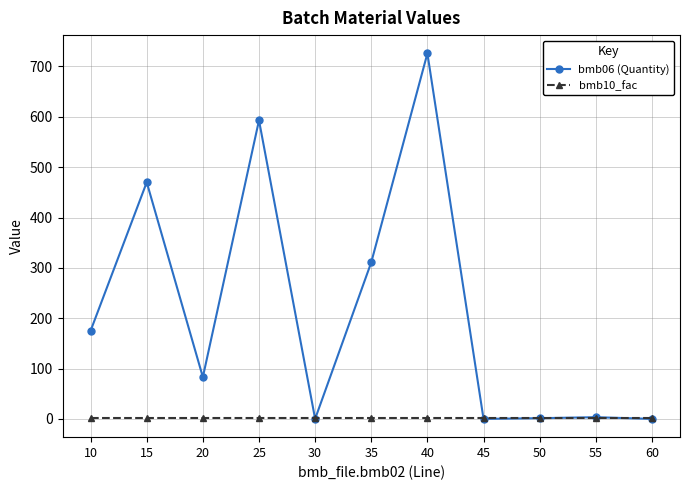

True or false: bmb06 (Quantity) has more than 0 interior local peaks.

True